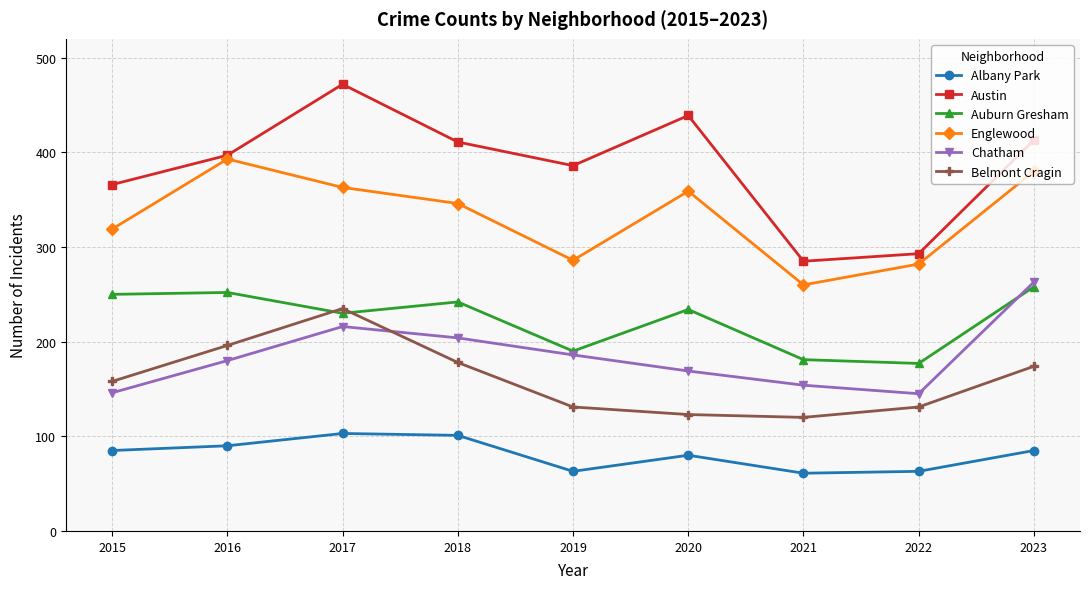

What is the value of the Chatham point at the 6th from the left?

169